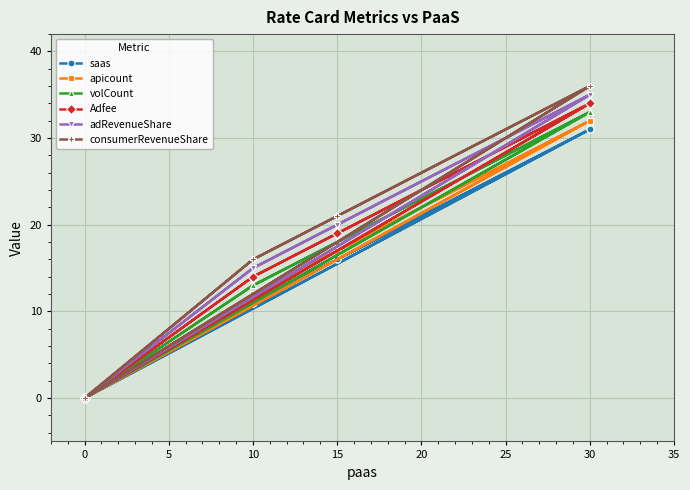

Does the chart display data point markers on the line(s)?

Yes